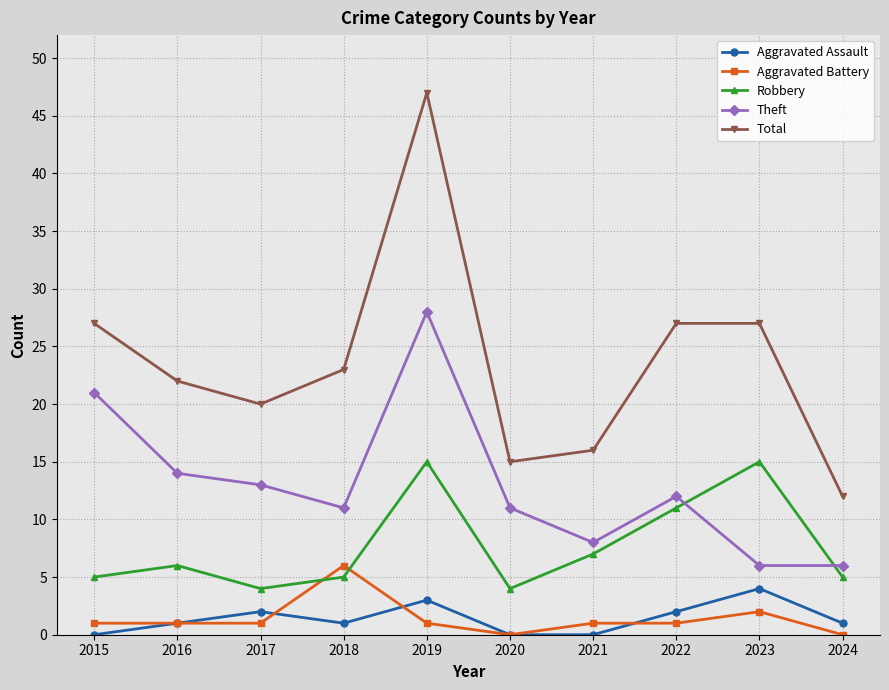

True or false: Aggravated Battery and Total cross at least once.

False